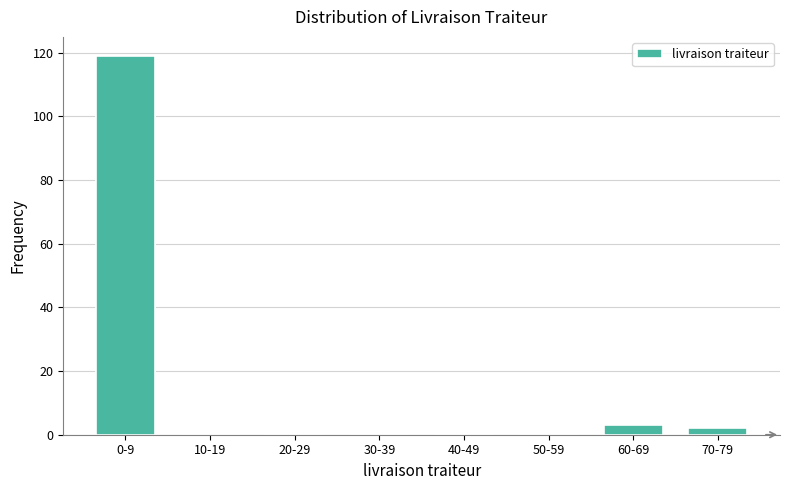

Reading left to right, what are all the values shown in this chart?

0-9=119	10-19=0	20-29=0	30-39=0	40-49=0	50-59=0	60-69=3	70-79=2